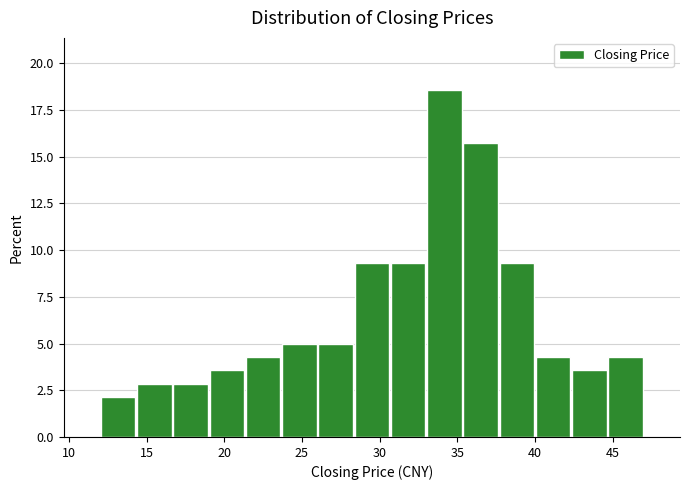

Reading left to right, list every bar in this chart as the range it spans on the x-axis followed by its height. Neither the bar edges nor the heights are printed on the chart, so give them approximately, as read against the axes.

12.0 to 14.5: 2.0
14.5 to 16.5: 3.0
16.5 to 19.0: 3.0
19.0 to 21.5: 3.5
21.5 to 23.5: 4.5
23.5 to 26.0: 5.0
26.0 to 28.5: 5.0
28.5 to 30.5: 9.5
30.5 to 33.0: 9.5
33.0 to 35.5: 18.5
35.5 to 37.5: 15.5
37.5 to 40.0: 9.5
40.0 to 42.5: 4.5
42.5 to 44.5: 3.5
44.5 to 47.0: 4.5